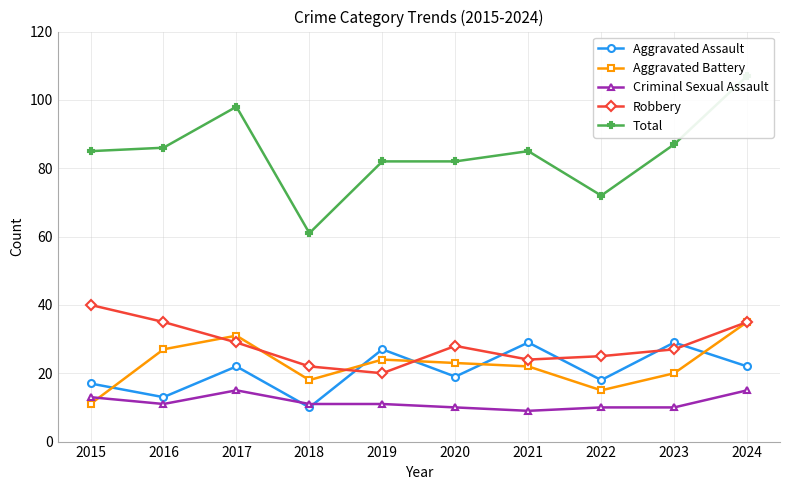

What is the greatest value displayed?

107